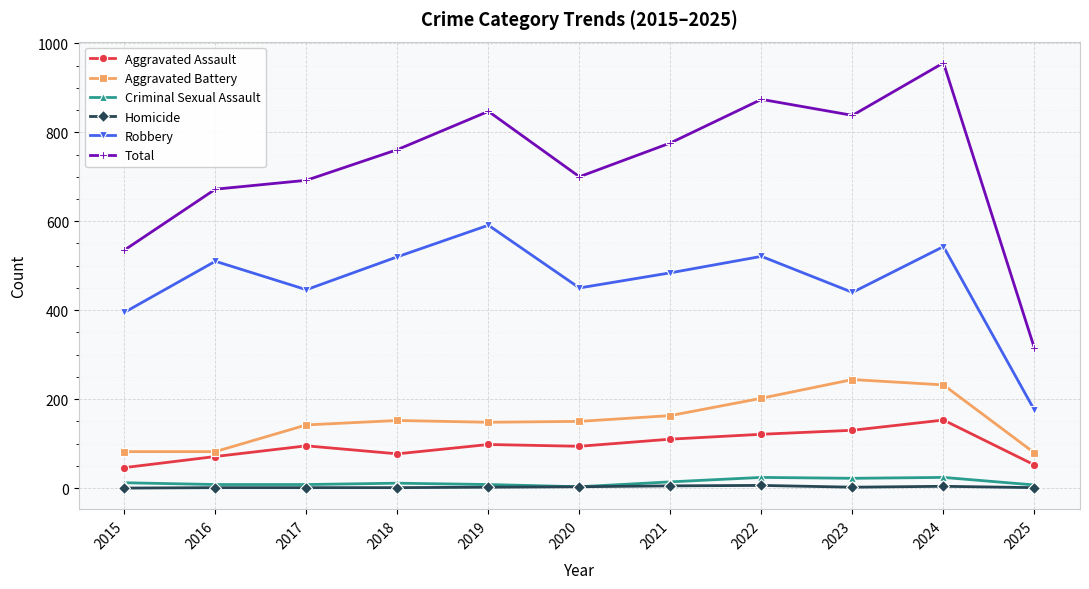

Which series has the largest range (max minus min)?

Total